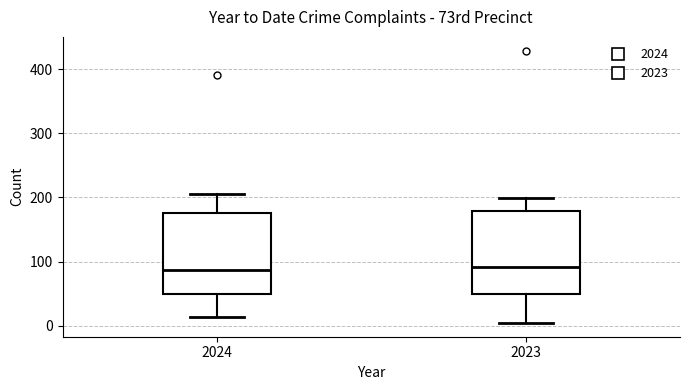

Where does the lower whisker of the box at x = 2024 end on the y-axis? The values are not printed on the chart, so give them approximately, as read against the axis.

10